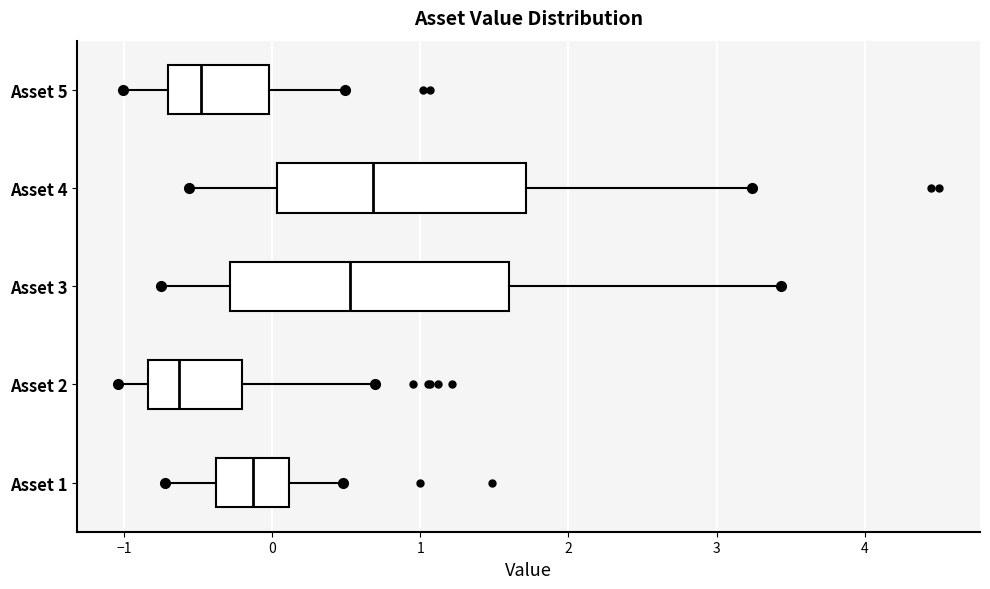

Reading bottom to top, transcribe this box plot: for each box, give where its median line is, the range the box spans, and where its two whiskers end, as read against the x-axis. The values are not printed on the chart, so give them approximately, as read against the axis.

Asset 1: median -0.1, box -0.4 to 0.1, whiskers -0.7 to 0.5
Asset 2: median -0.6, box -0.8 to -0.2, whiskers -1.0 to 0.7
Asset 3: median 0.5, box -0.3 to 1.6, whiskers -0.8 to 3.4
Asset 4: median 0.7, box 0.0 to 1.7, whiskers -0.6 to 3.2
Asset 5: median -0.5, box -0.7 to 0.0, whiskers -1.0 to 0.5